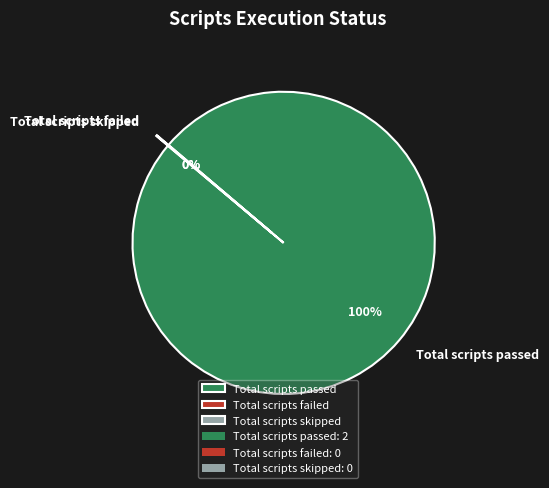

What is the largest slice in the pie chart?

Total scripts passed